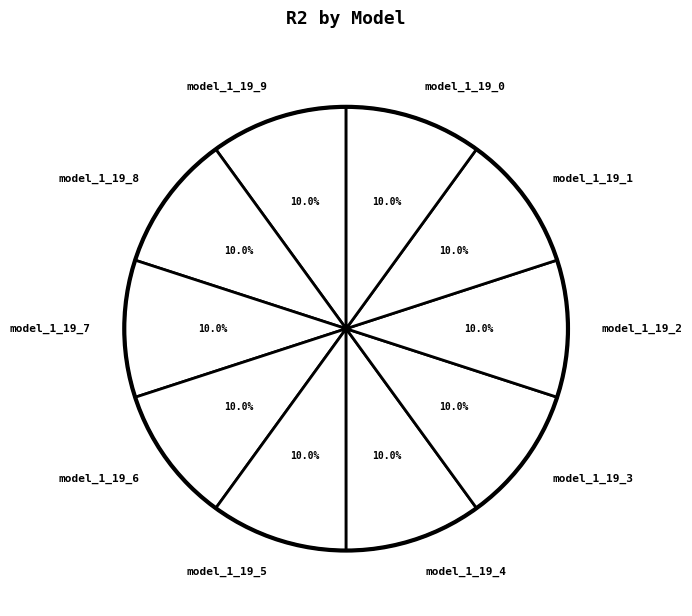

How many segments does this pie chart have?

10